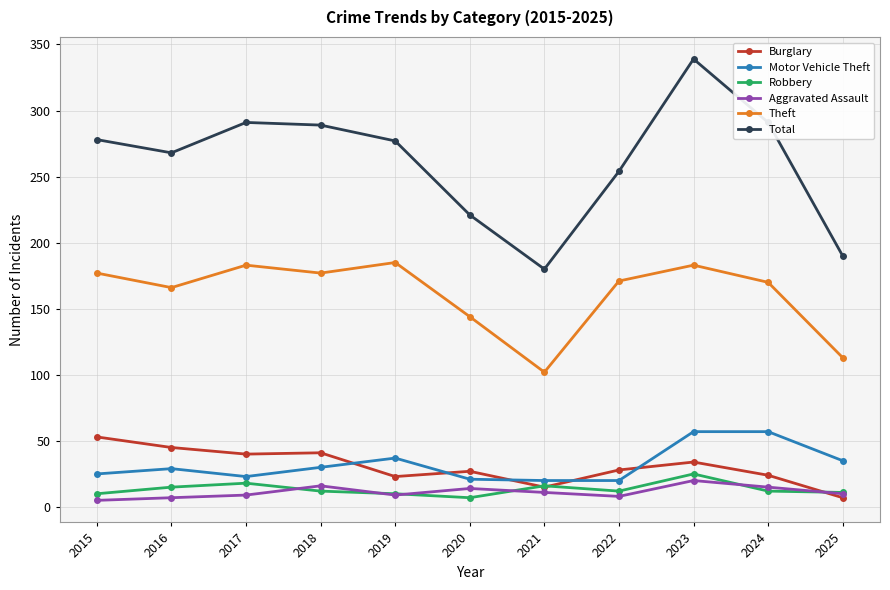

What is the difference between the maximum and second lowest values in the Motor Vehicle Theft series?

37